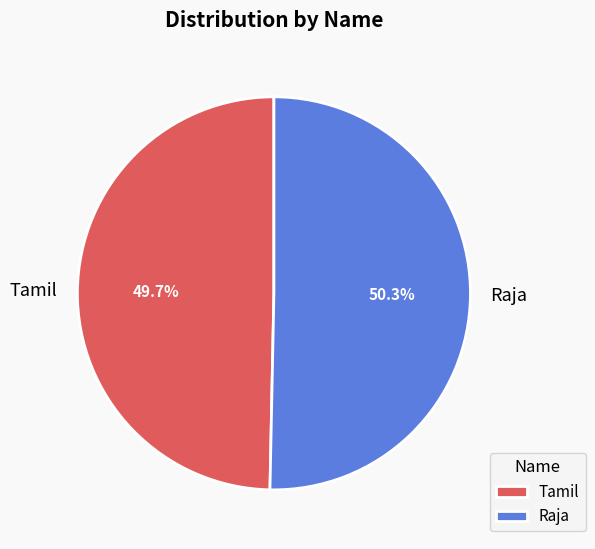

How many segments does this pie chart have?

2